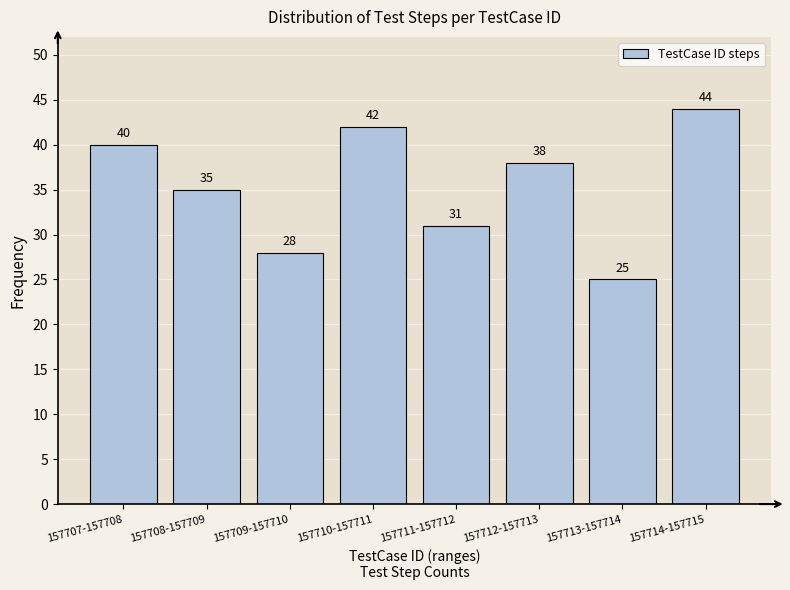

Reading left to right, extract all data points from this chart.

40	35	28	42	31	38	25	44